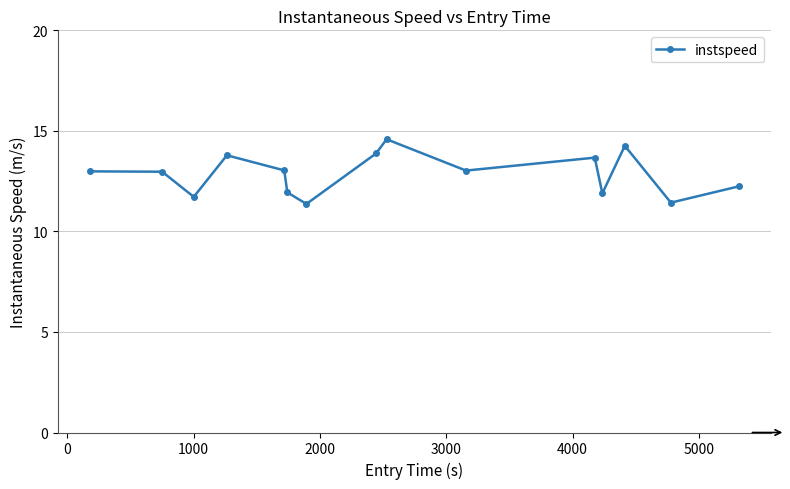

What is the minimum value shown in the chart?

11.4